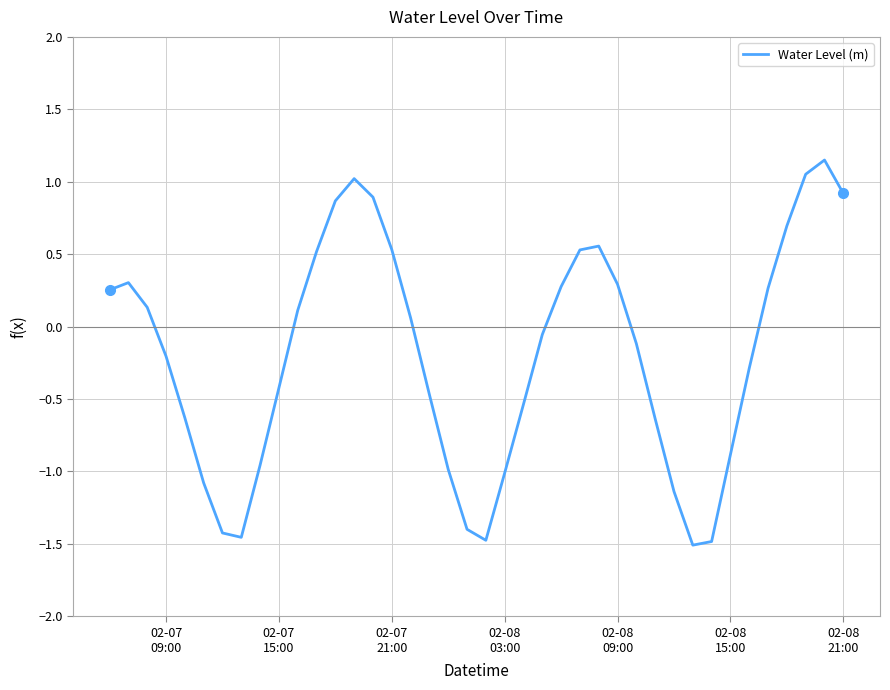

What is the difference between the maximum and minimum values?

2.7